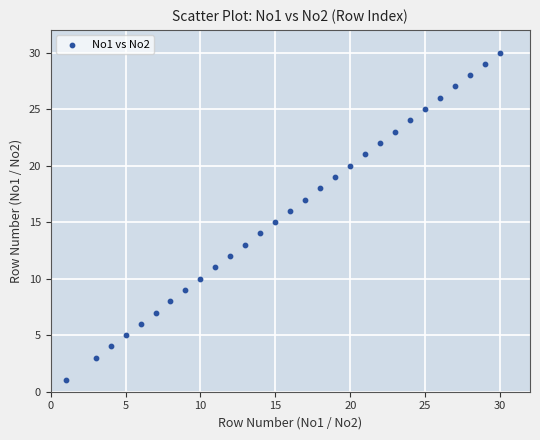

What is the range of Y values (max minus min)?

29